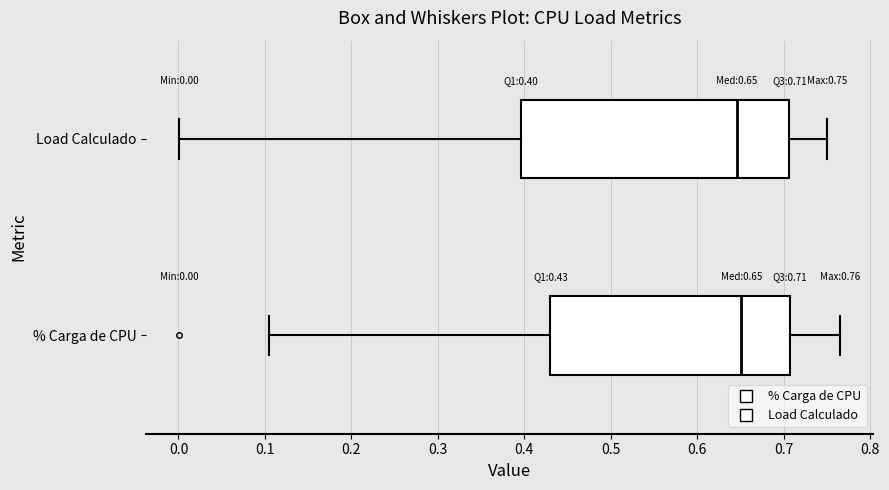

Which box is the widest, from its left edge to its right edge?

Load Calculado